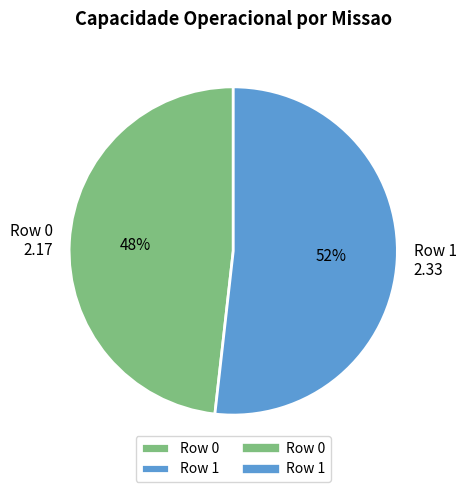

What is the majority slice?

Row 1